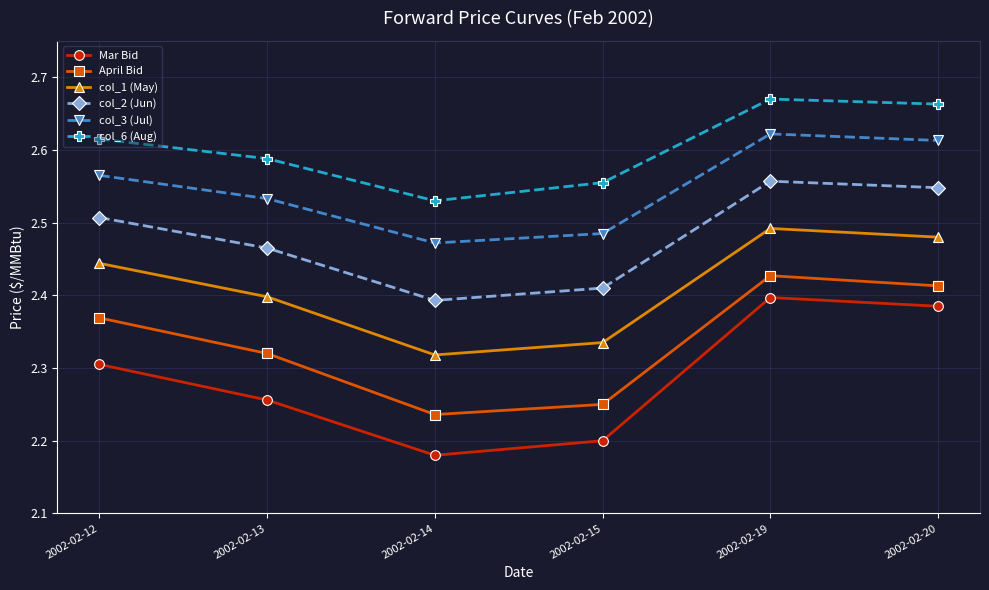

How many lines are shown in the chart?

6